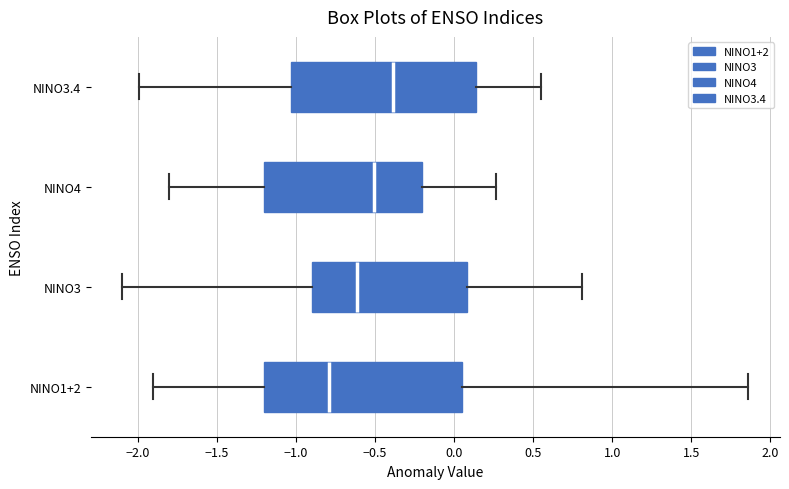

Where does the median line of the box for NINO3.4 sit on the x-axis? The values are not printed on the chart, so give them approximately, as read against the axis.

-0.40